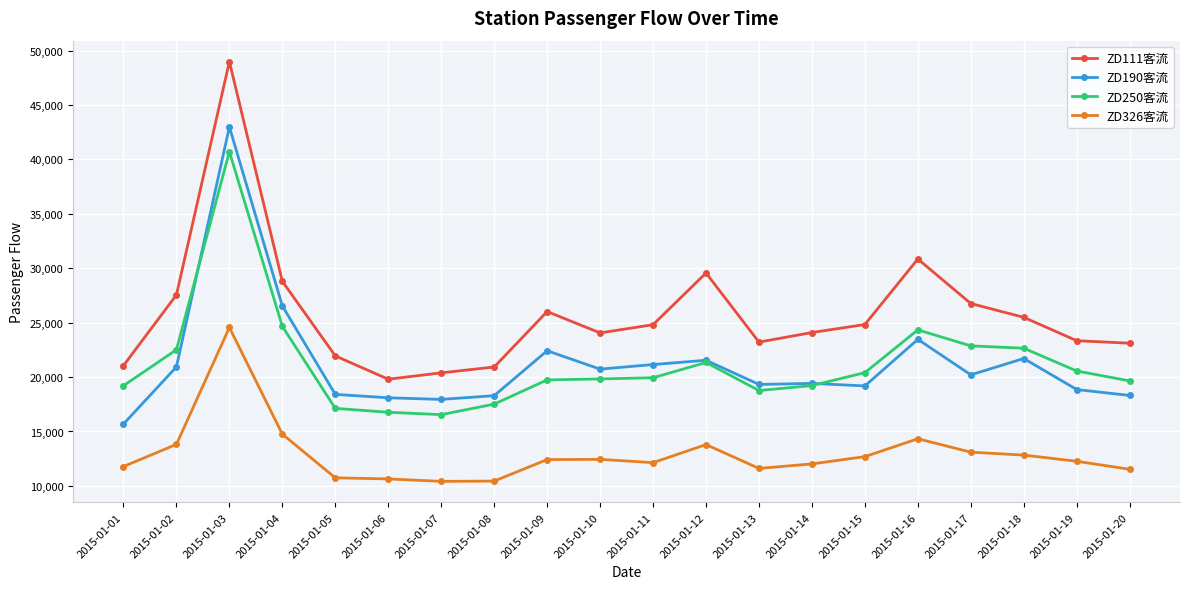

How many lines are shown in the chart?

4